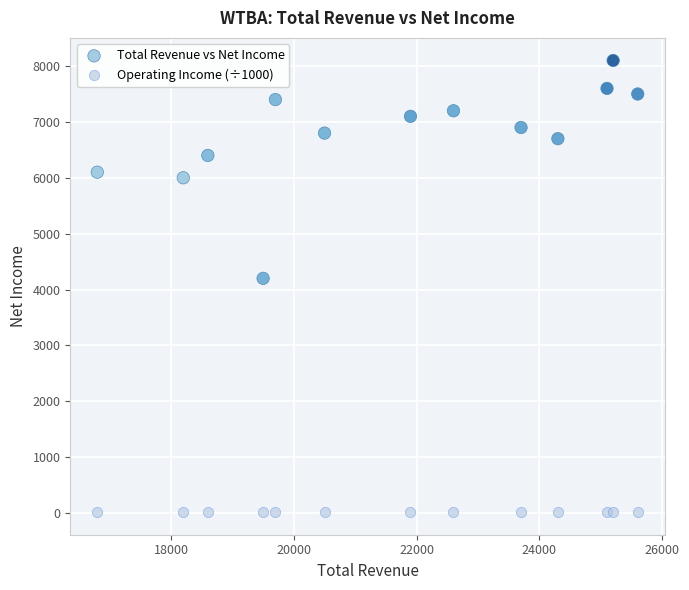

Which series reaches the maximum Y coordinate?

Total Revenue vs Net Income